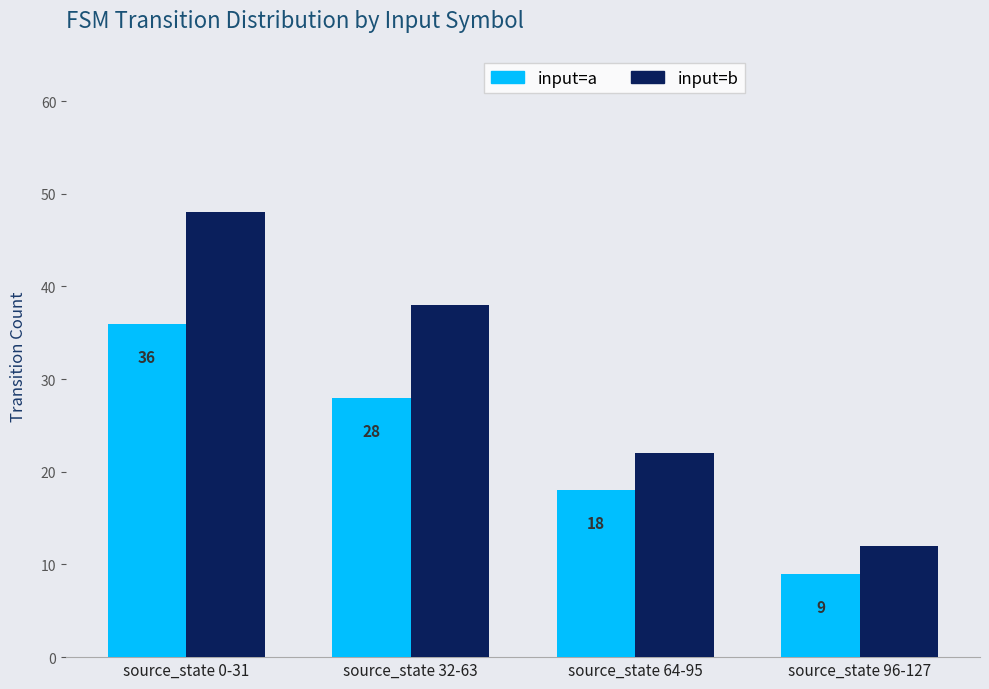

At which category is the sum across all series the highest?

source_state 0-31